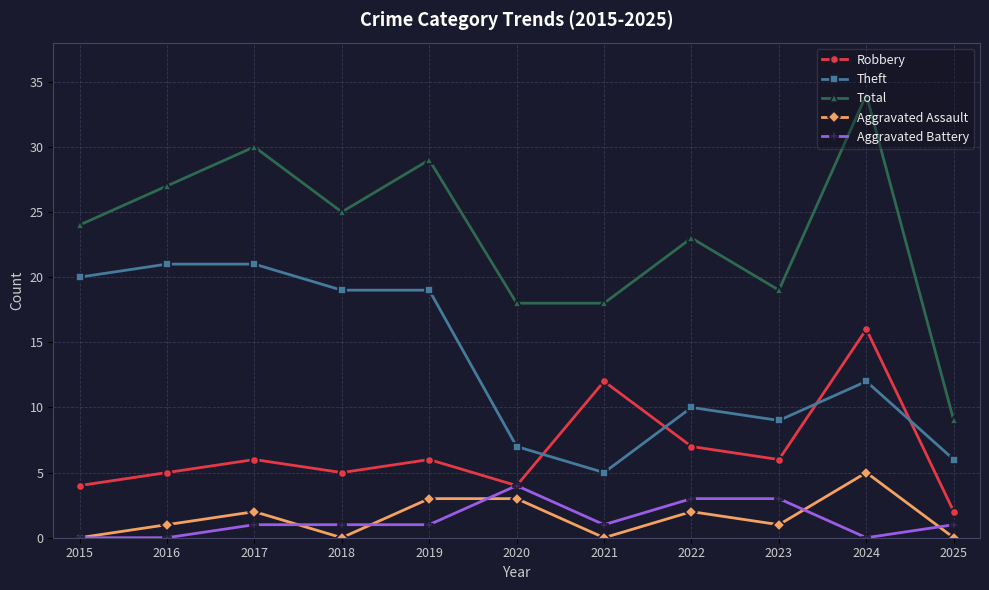

Count the number of categories in the chart.

11